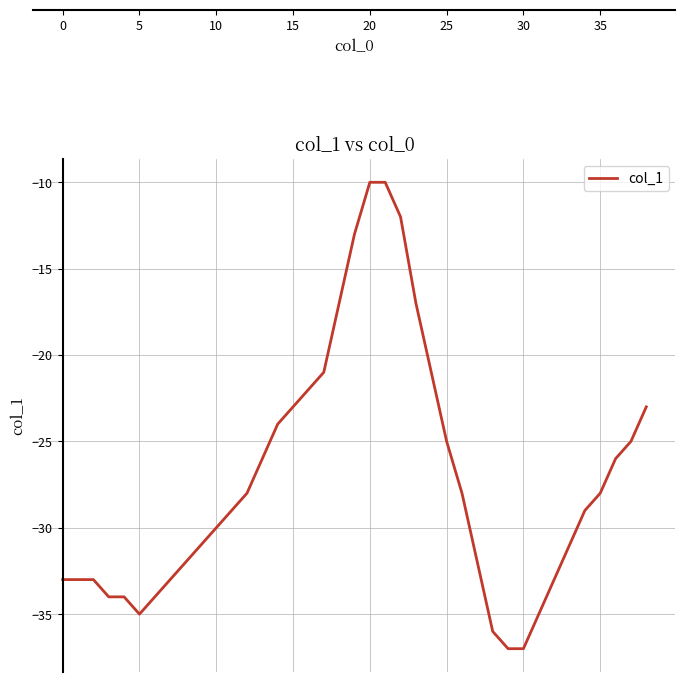

What is the difference between the maximum and minimum values?

27